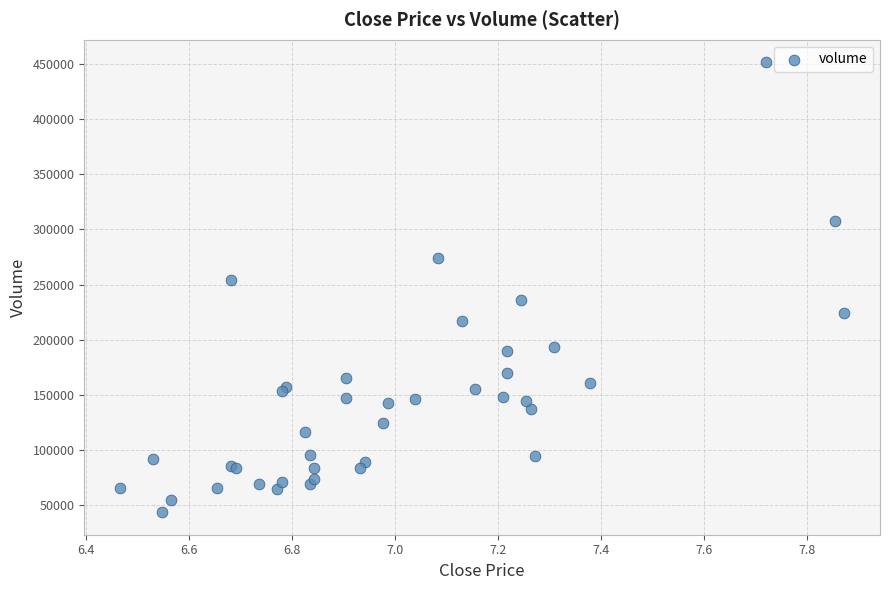

What Y value in the scatter plot is closest to 247552?

254233